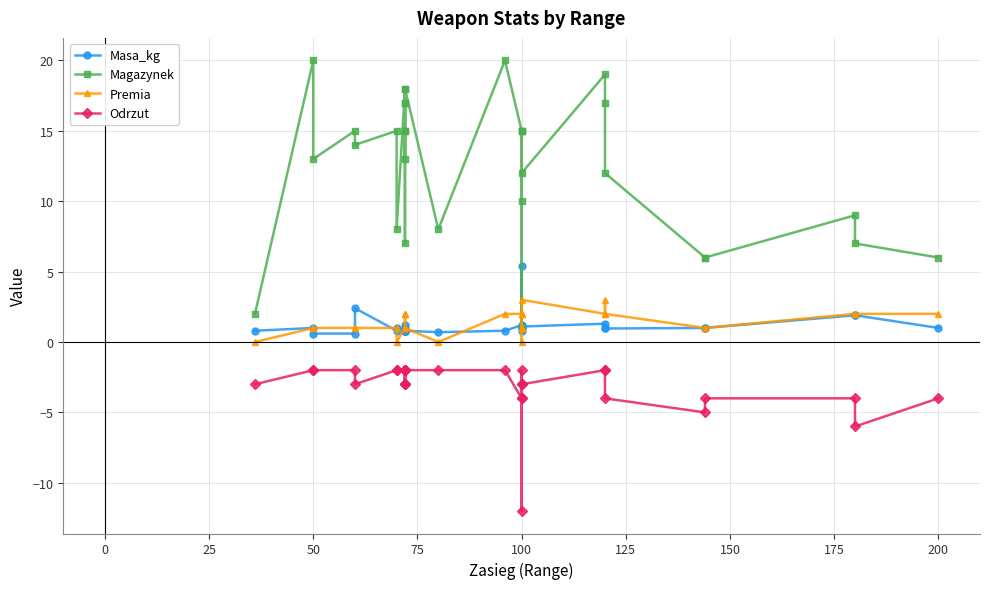

What is the value of the Premia point at the 10th from the left?

1.0